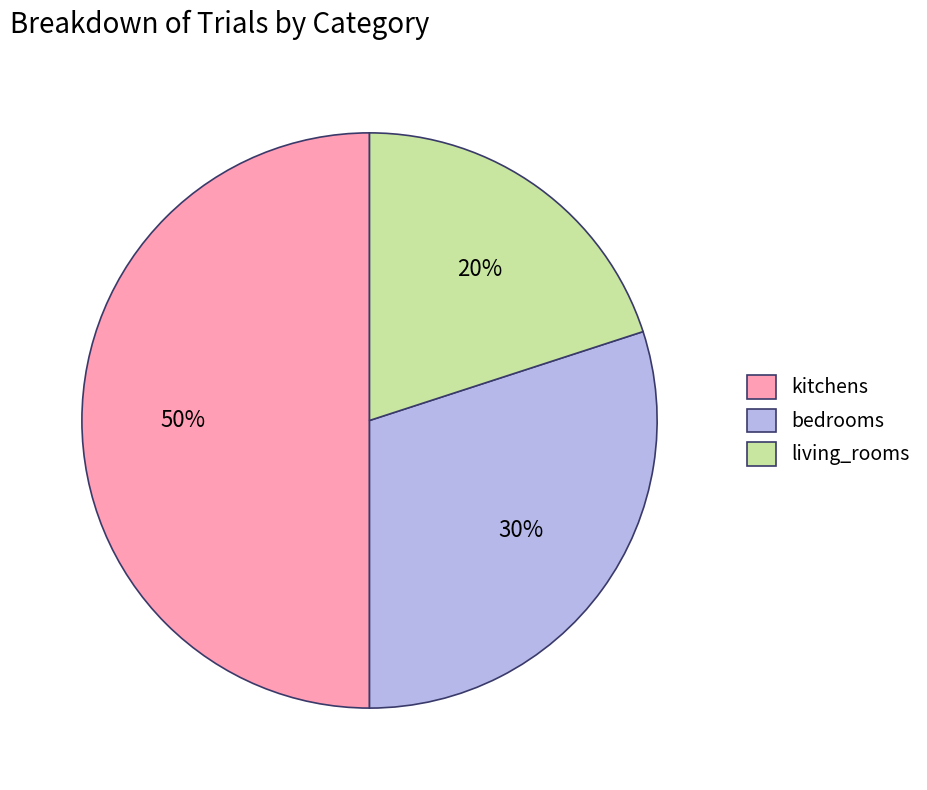

The bedrooms slice represents 30% of the pie. True or false?

True